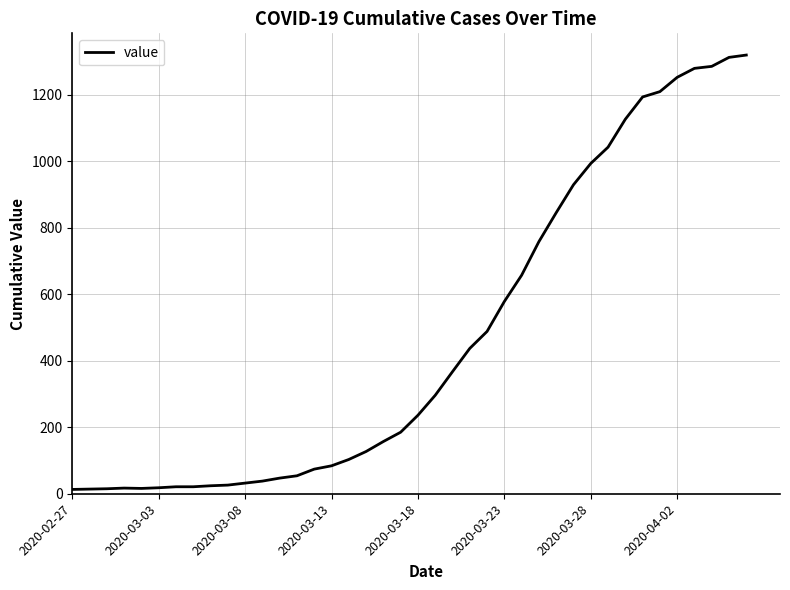

What is the greatest value displayed?

1319